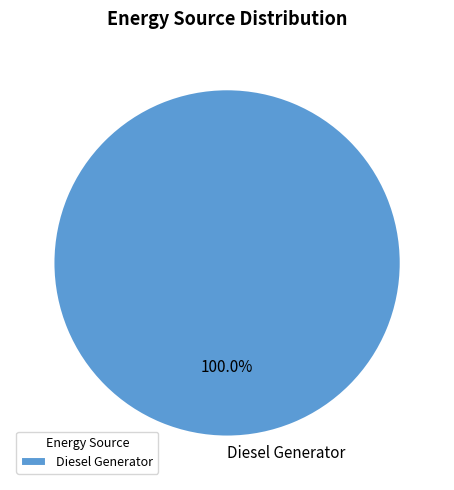

To the nearest percent, what portion does Diesel Generator represent?

100%